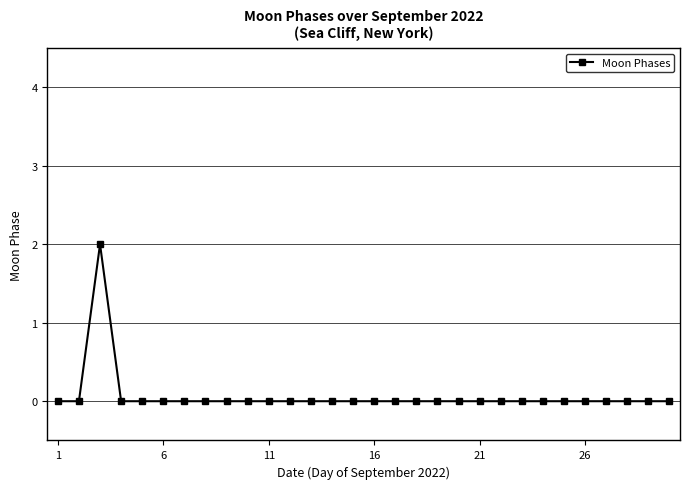

How many categories are shown in the chart?

30